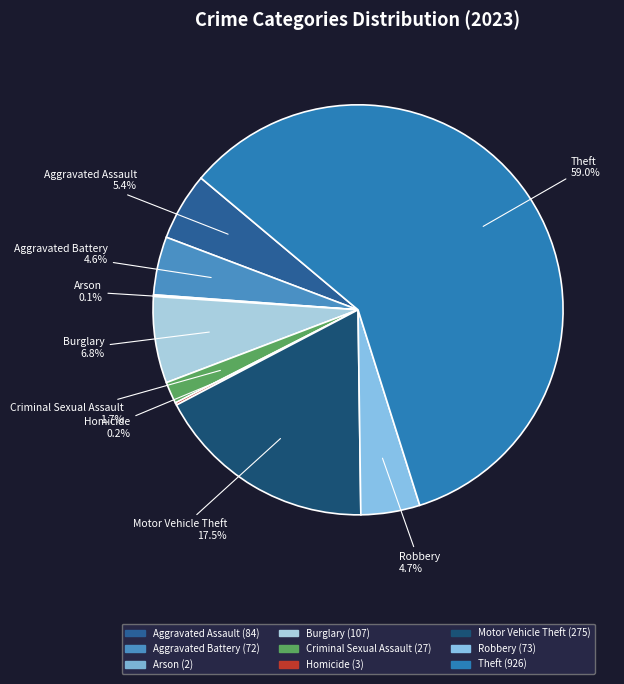

Between Criminal Sexual Assault and Aggravated Battery, which is larger?

Aggravated Battery